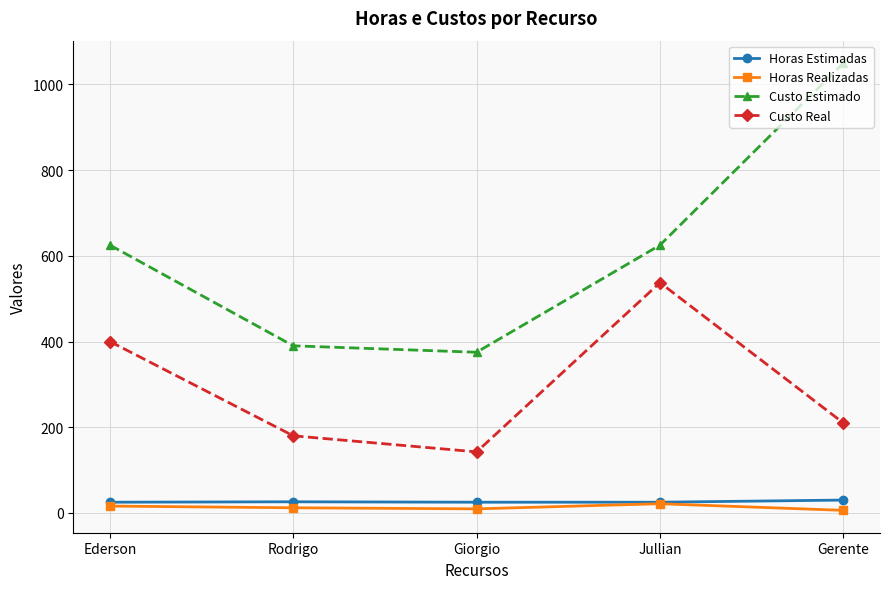

At which category is the sum across all series the highest?

Gerente